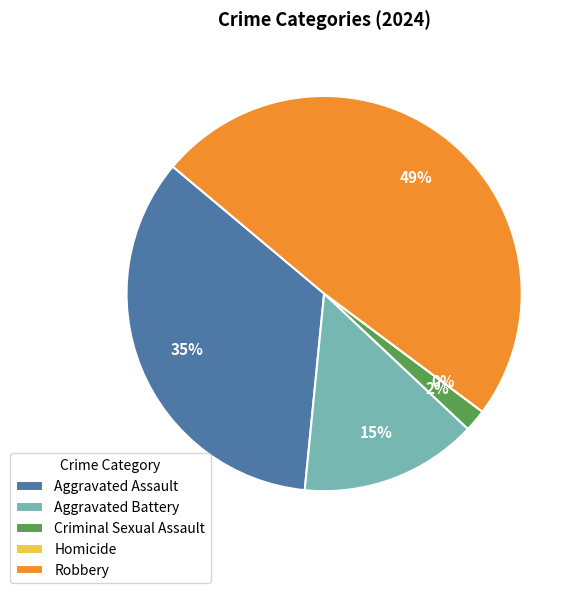

Does Criminal Sexual Assault represent more than half of the total?

No